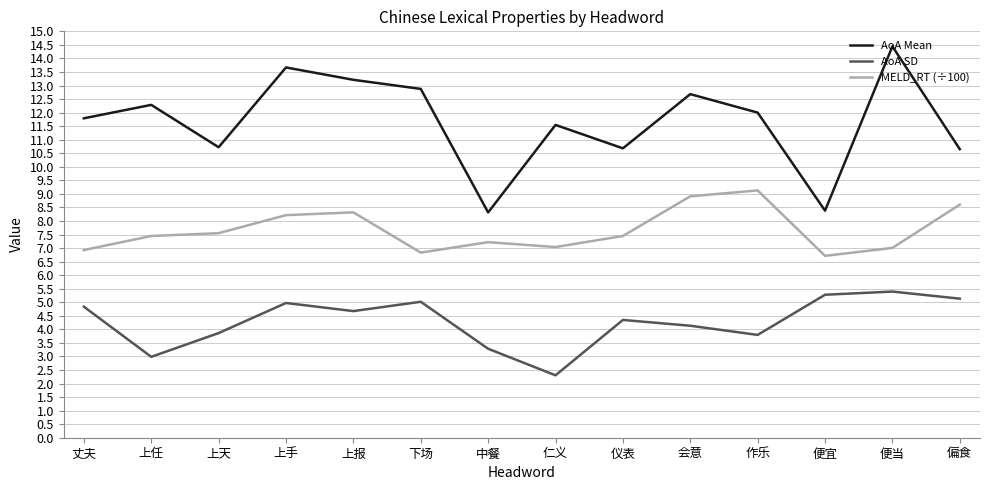

Where is the first local minimum for AoA Mean?

上天